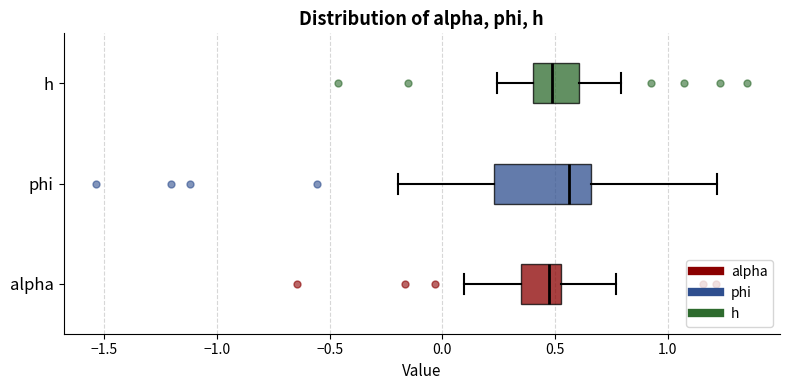

Reading bottom to top, read every box against the x-axis: the position of its median line, the range the box covers, and the ends of its whiskers. The values are not printed on the chart, so give them approximately, as read against the axis.

alpha: median 0.45, box 0.35 to 0.50, whiskers 0.10 to 0.75
phi: median 0.55, box 0.25 to 0.65, whiskers -0.20 to 1.20
h: median 0.50, box 0.40 to 0.60, whiskers 0.25 to 0.80